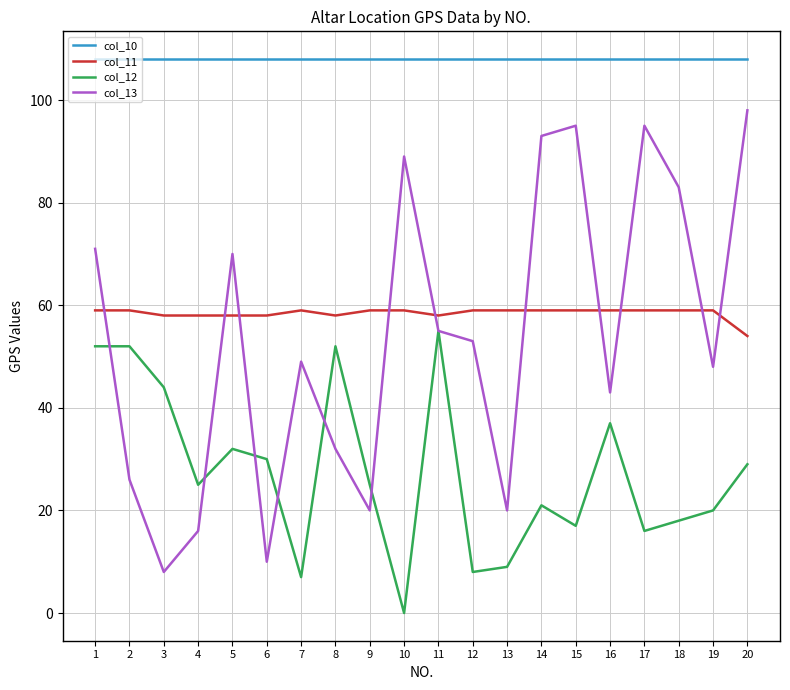

At which label does col_12 first exceed 25?

1